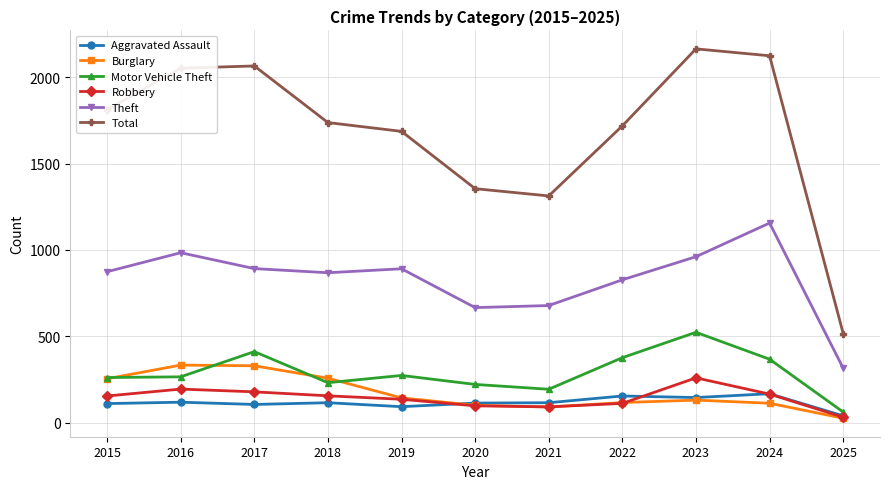

What is the minimum value for Total?

516